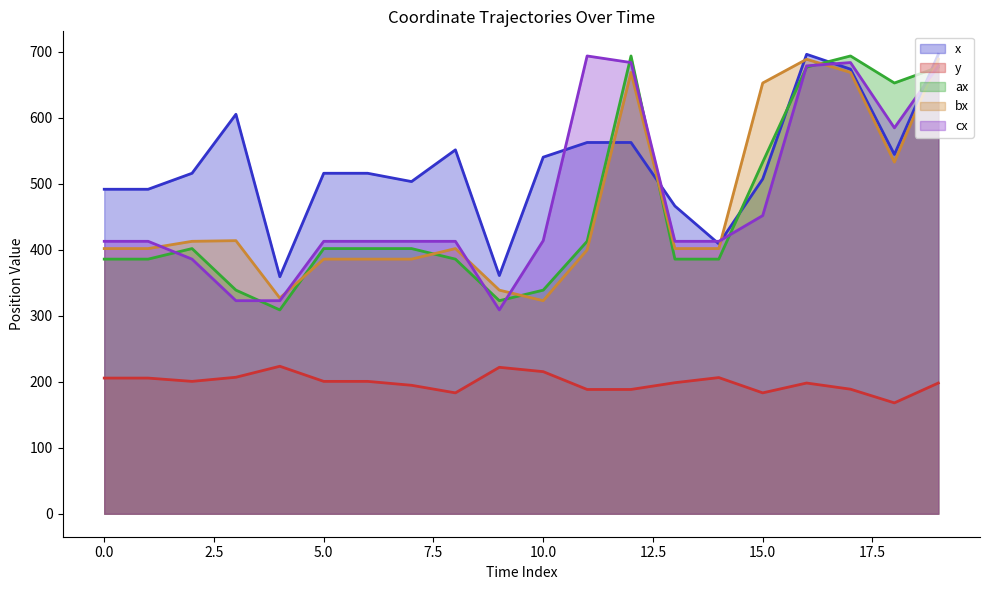

At which category is the sum across all series the highest?

16